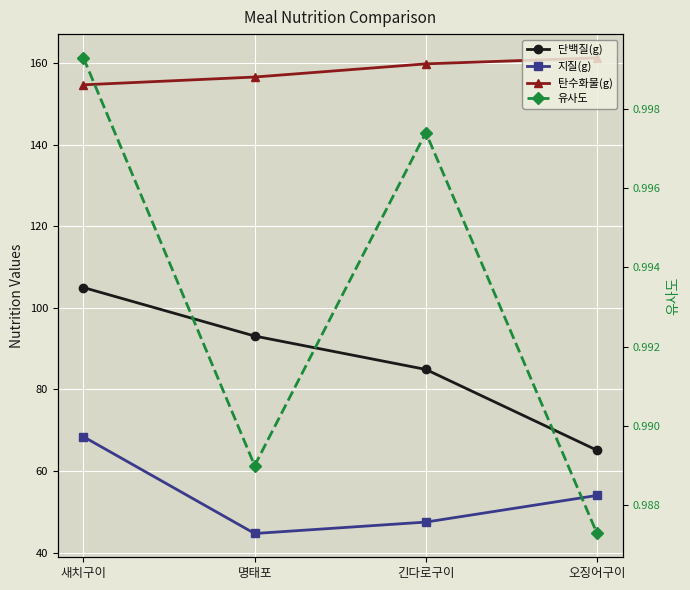

What is the greatest value displayed?

161.3